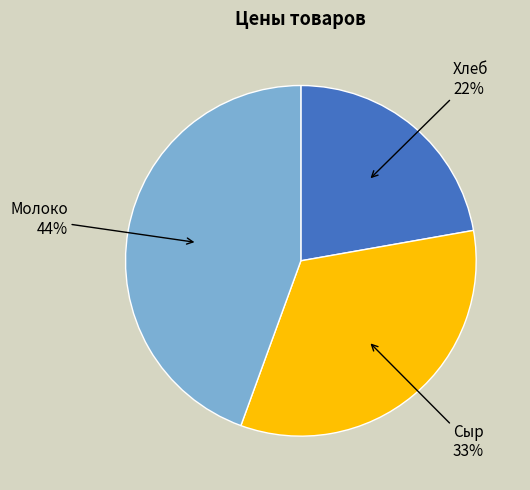

How many segments does this pie chart have?

3